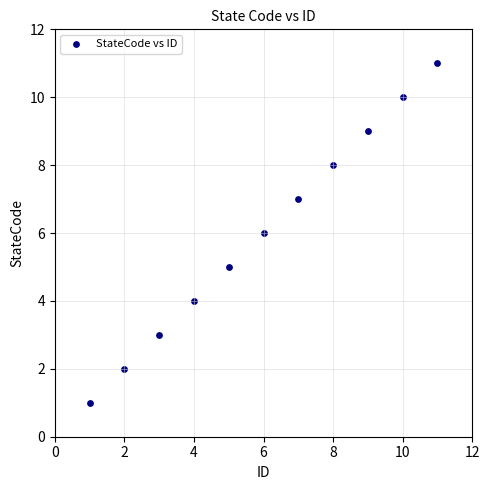

What is the range of Y values (max minus min)?

10